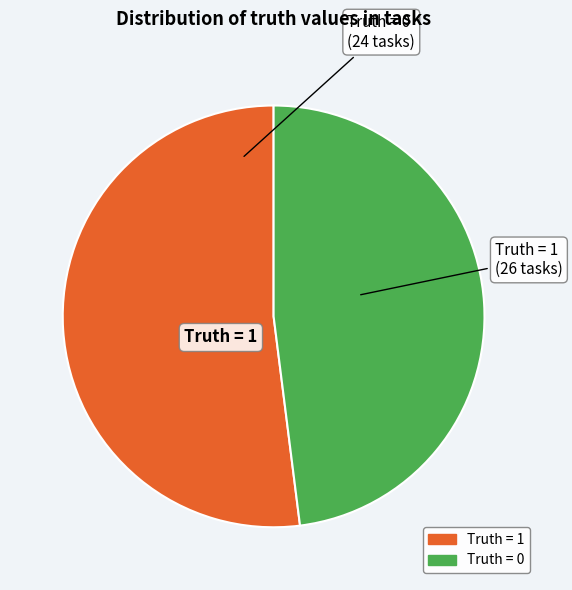

Does any single category account for the majority?

Yes